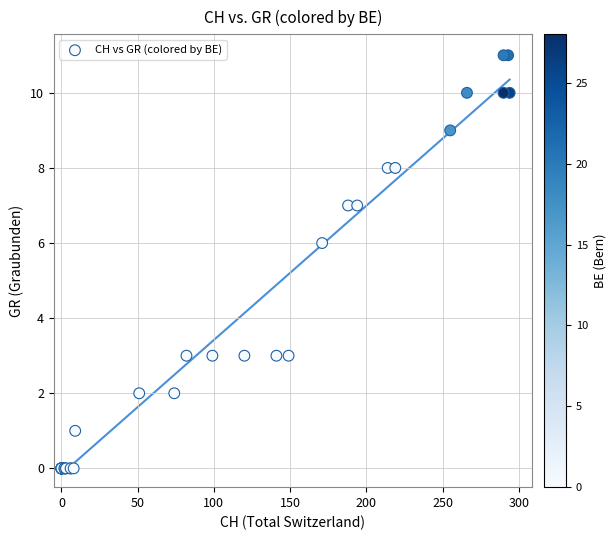

What Y value in the scatter plot is closest to 5?

6